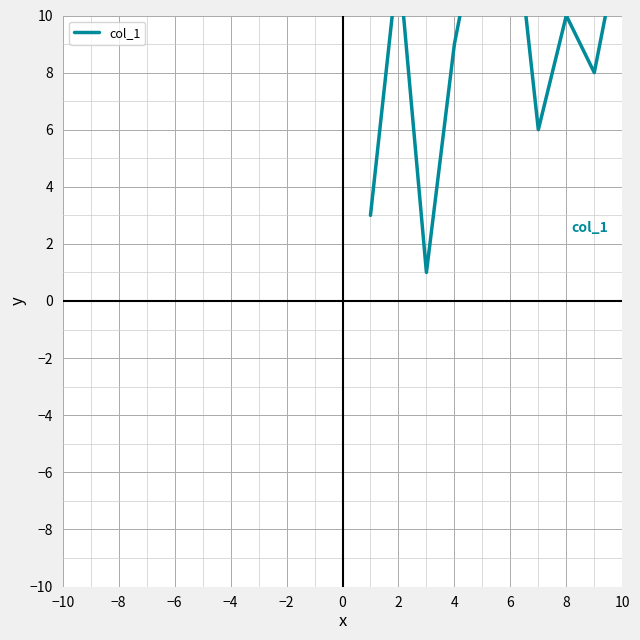

How many lines are shown in the chart?

1